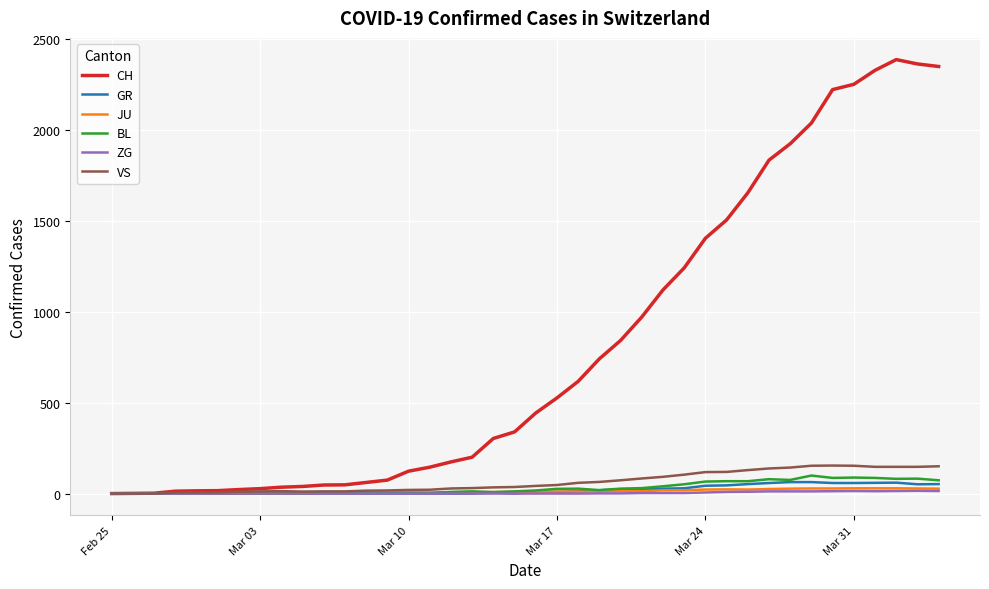

What is the maximum value shown in the chart?

2387